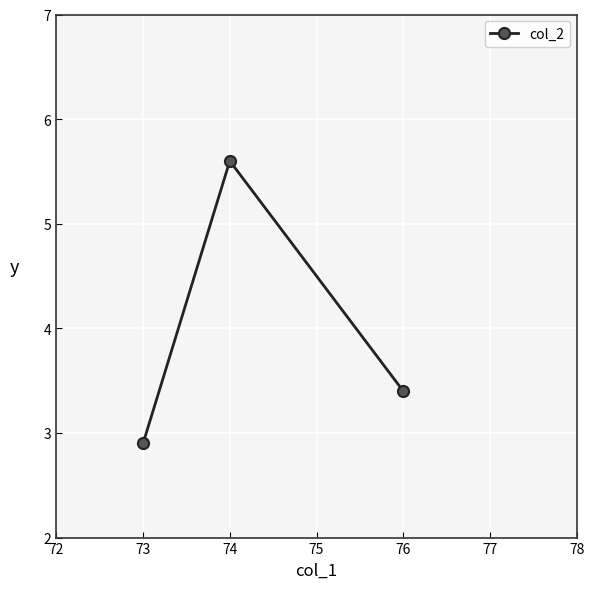

Where is the data nearest to the value 4?

76